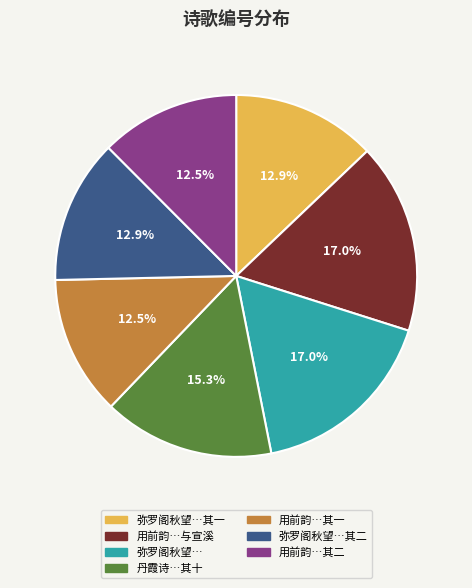

How many slices are in this pie chart?

7